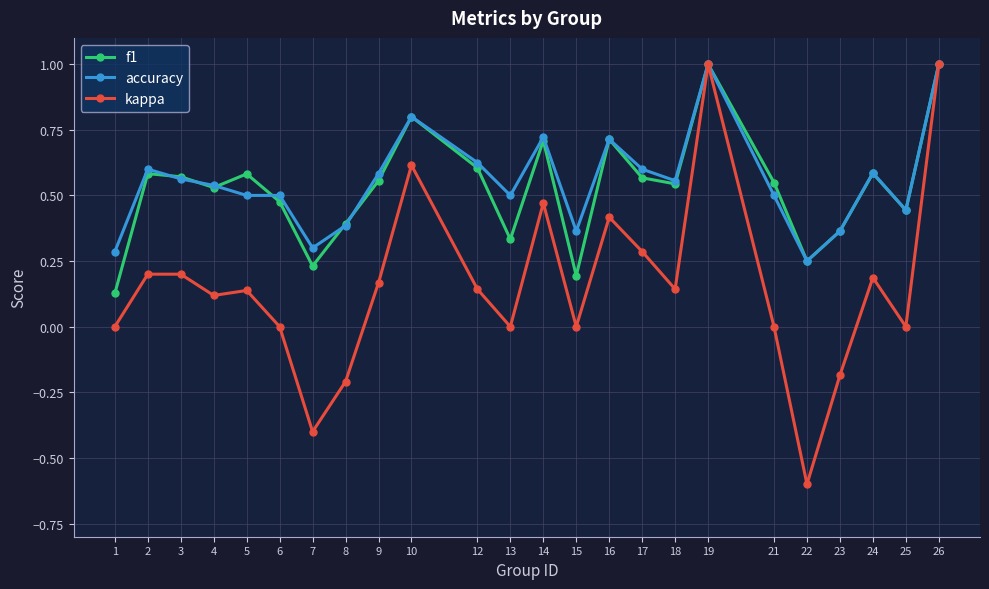

True or false: kappa has more than 1 interior local peaks.

True